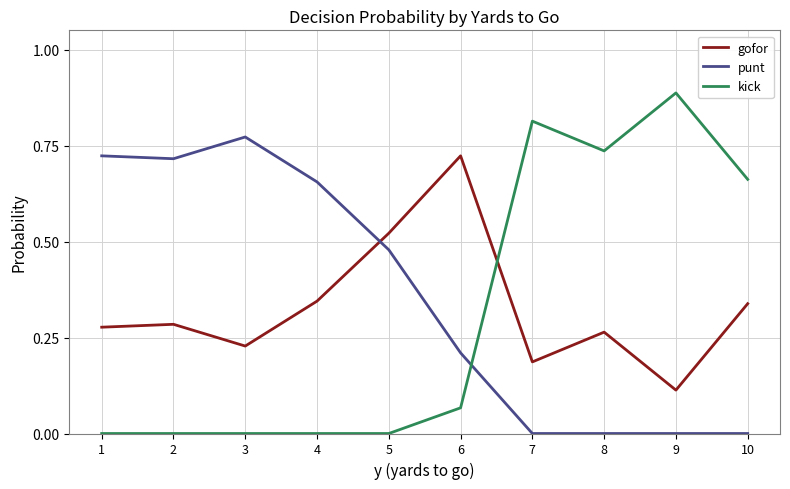

Is it true that kick equals 0.0 at 5?

True